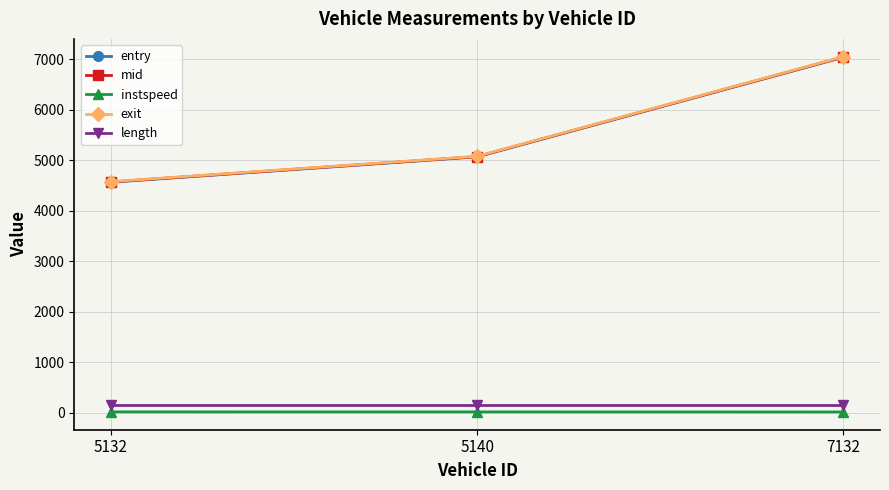

At how many categories does at least one series exceed 1515?

3